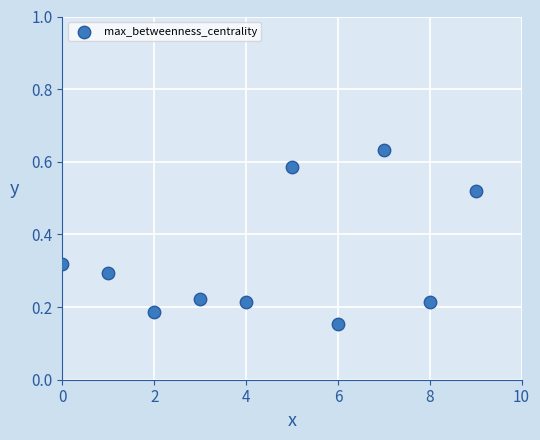

How many points are shown in the scatter plot?

10